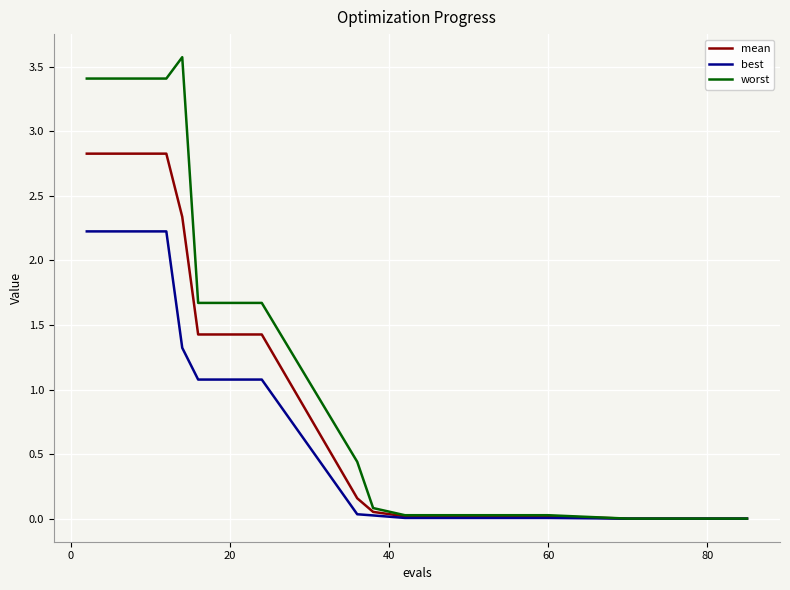

Rank the series by their average value, from highest to lowest.

worst, mean, best